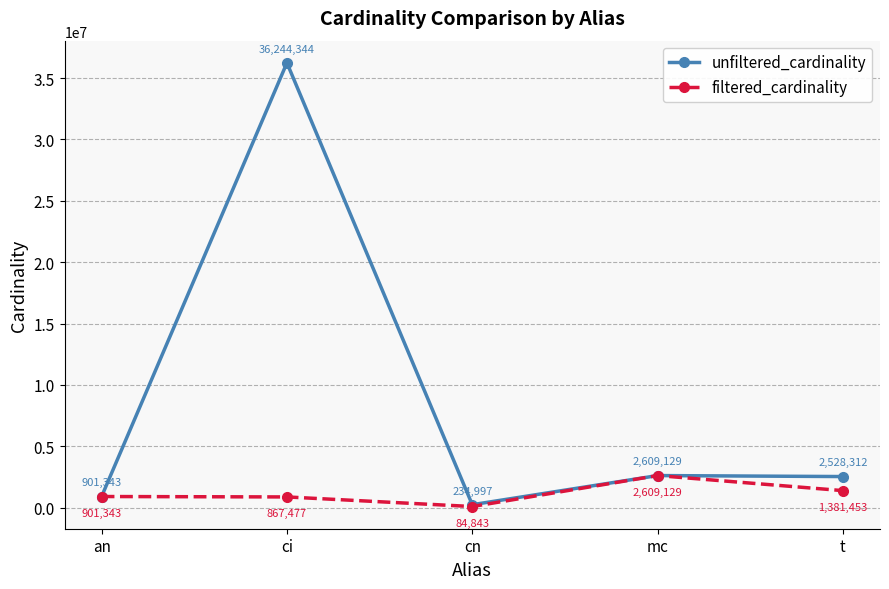

Between ci and mc, which series saw the biggest shift?

unfiltered_cardinality